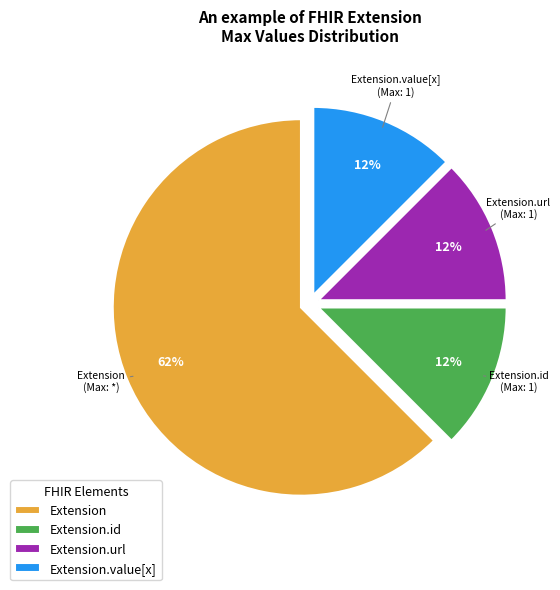

Does Extension represent more than half of the total?

Yes